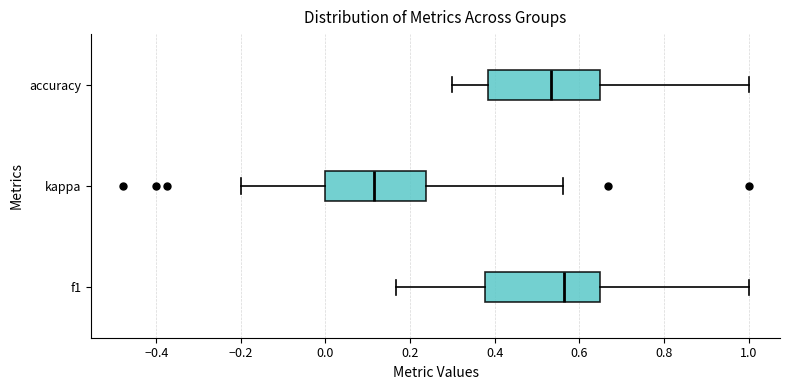

Where does the median line of the box for accuracy sit on the x-axis? The values are not printed on the chart, so give them approximately, as read against the axis.

0.54